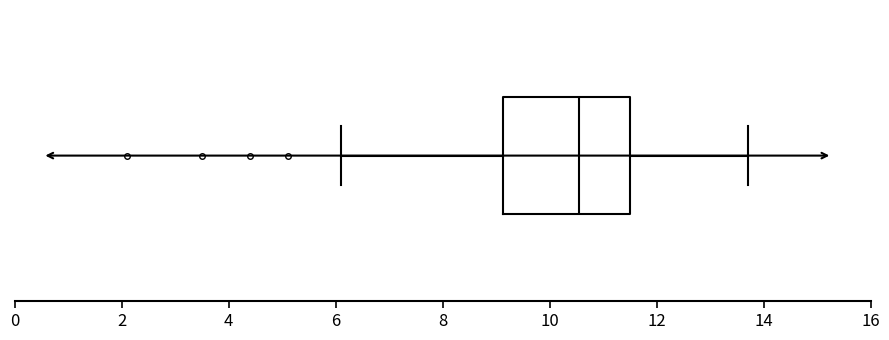

Read this box plot against the x-axis: the position of the median line, the range covered by the box, and the ends of both whiskers. The values are not printed on the chart, so give them approximately, as read against the axis.

median 10.6, box 9.2 to 11.6, whiskers 6.2 to 13.8